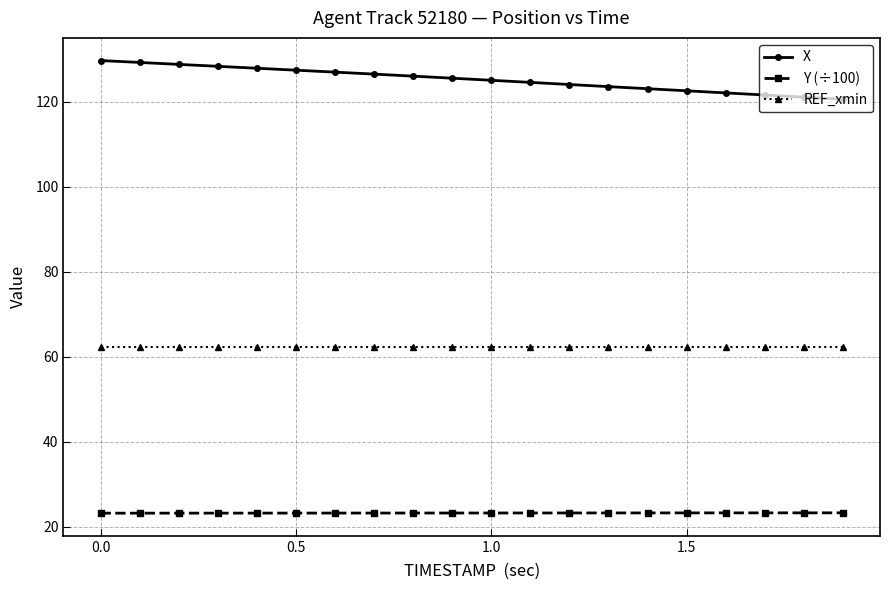

Which series has the largest total across all categories?

X